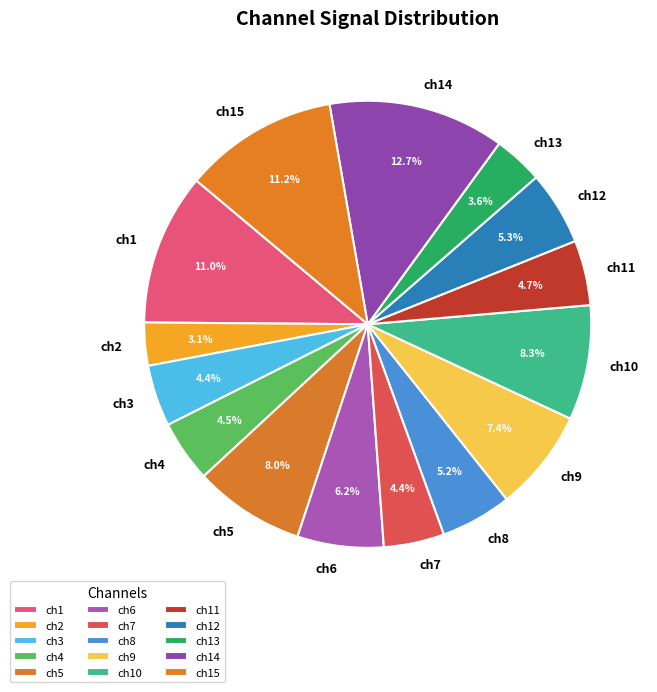

To the nearest percent, what is the difference between the ch10 and ch15 slice percentages?

3%